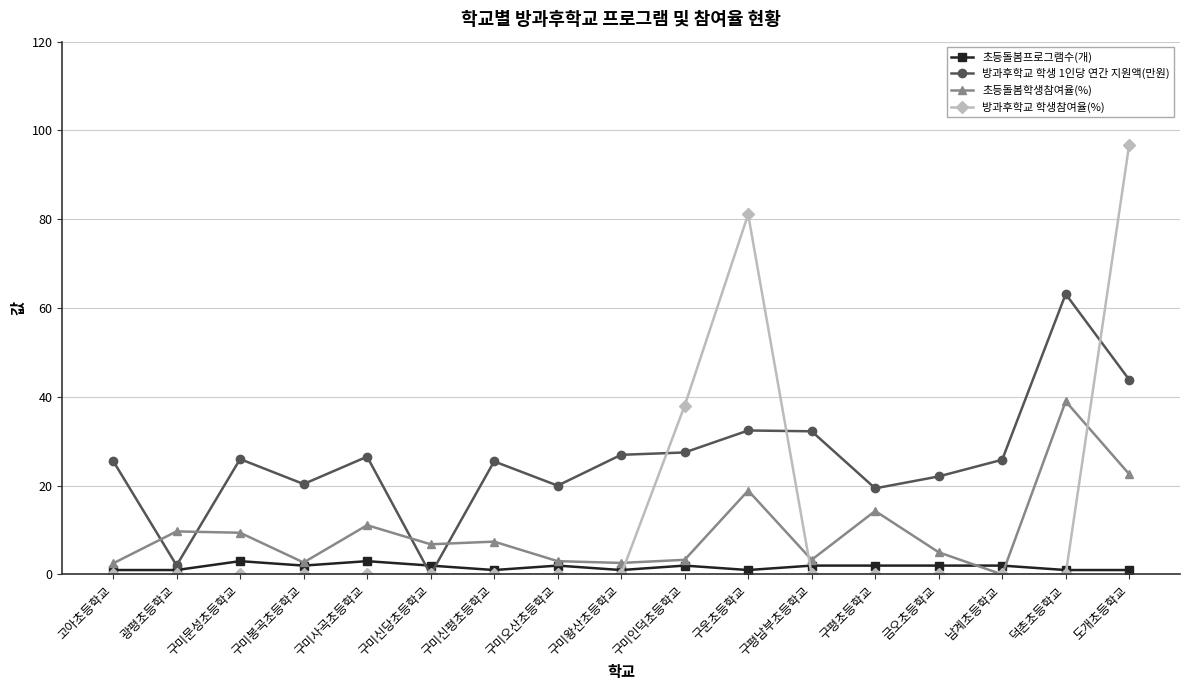

Is this an area chart (filled region under the line)?

No